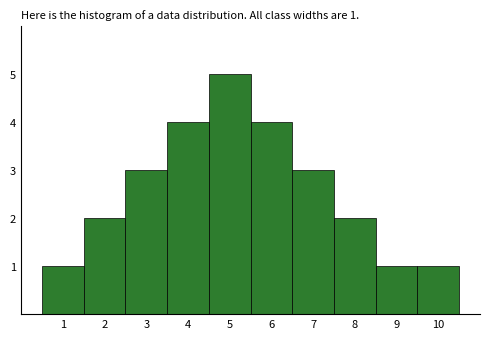

Which range on the x-axis has the tallest bar?

4.5 to 5.5